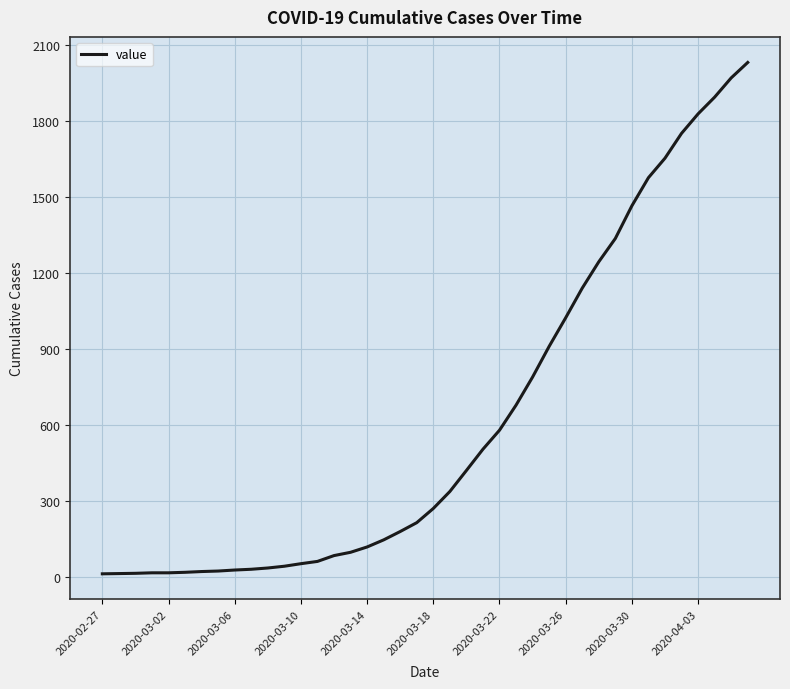

What is the greatest value displayed?

2032